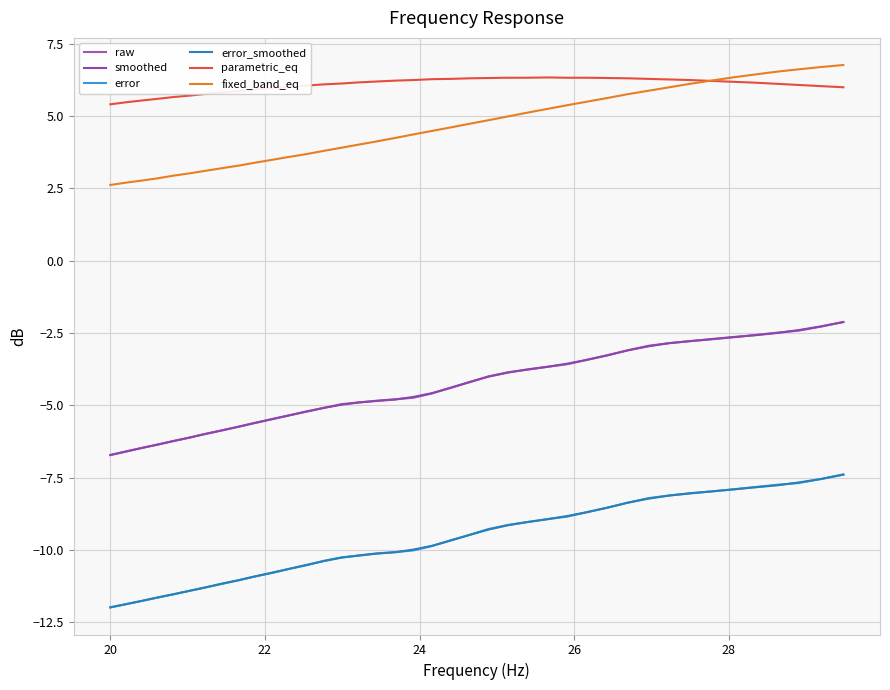

What are all the series names shown in the legend?

raw, smoothed, error, error_smoothed, parametric_eq, fixed_band_eq